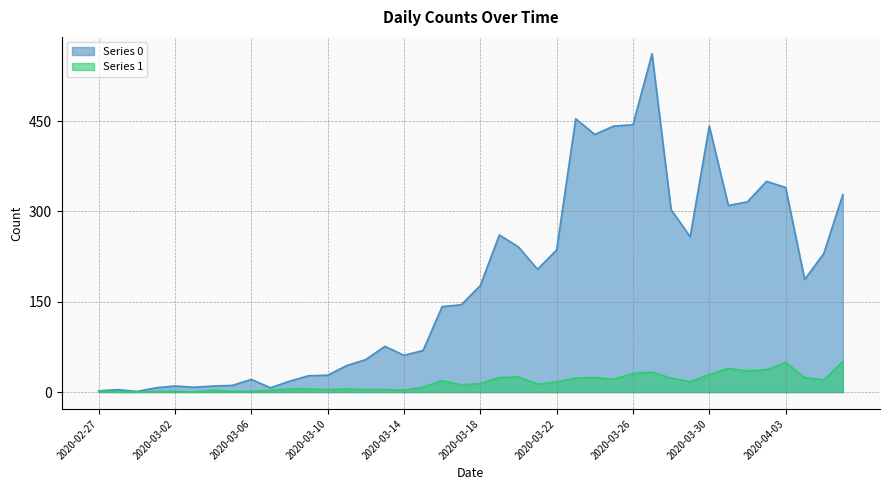

At which label does Series 1 reach its peak?

2020-04-06